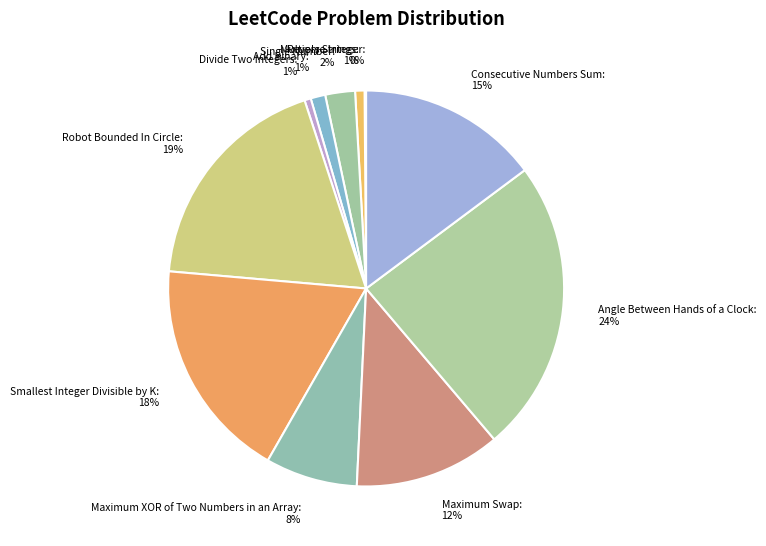

Combined, do Maximum XOR of Two Numbers in an Array and Smallest Integer Divisible by K account for over 50%?

No